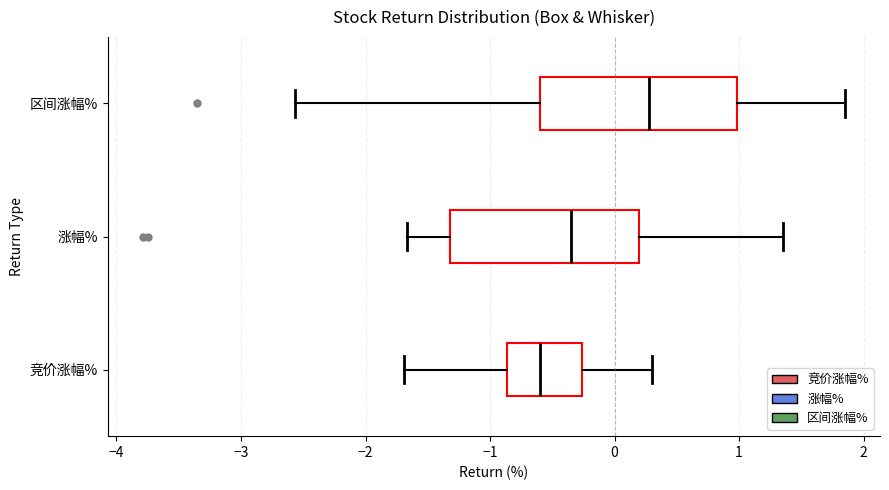

Reading bottom to top, transcribe this box plot: for each box, give where its median line is, the range the box spans, and where its two whiskers end, as read against the x-axis. The values are not printed on the chart, so give them approximately, as read against the axis.

竞价涨幅%: median -0.6, box -0.9 to -0.3, whiskers -1.7 to 0.3
涨幅%: median -0.3, box -1.3 to 0.2, whiskers -1.7 to 1.4
区间涨幅%: median 0.3, box -0.6 to 1.0, whiskers -2.6 to 1.9